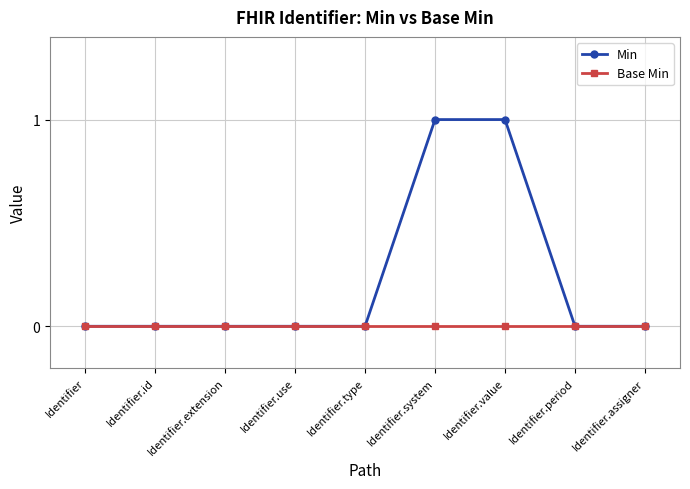

What is the difference between the highest and lowest values at Identifier.value?

1